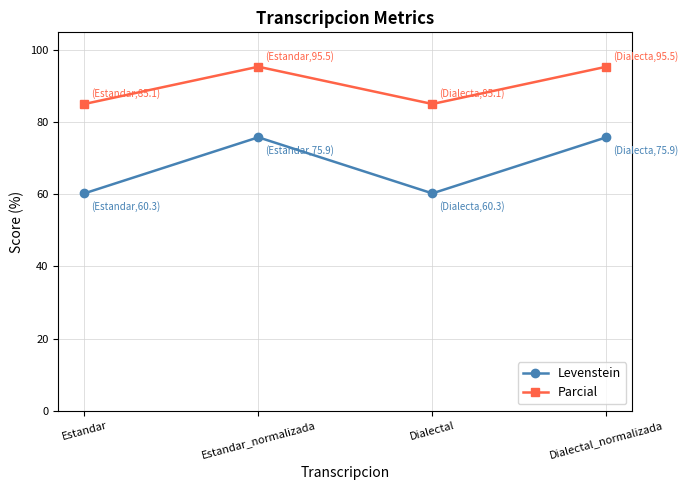

Is it true that Parcial equals 95.5 at Dialectal_normalizada?

True